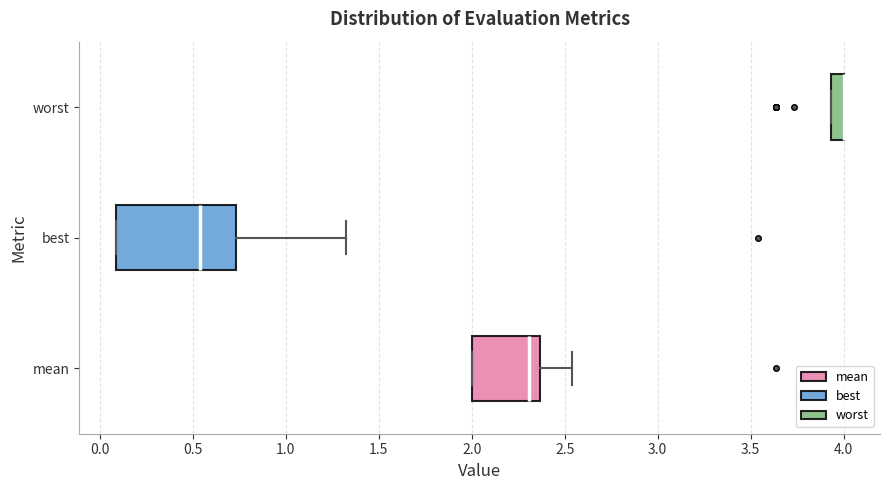

Where is the right edge of the box for mean on the x-axis? The values are not printed on the chart, so give them approximately, as read against the axis.

2.35